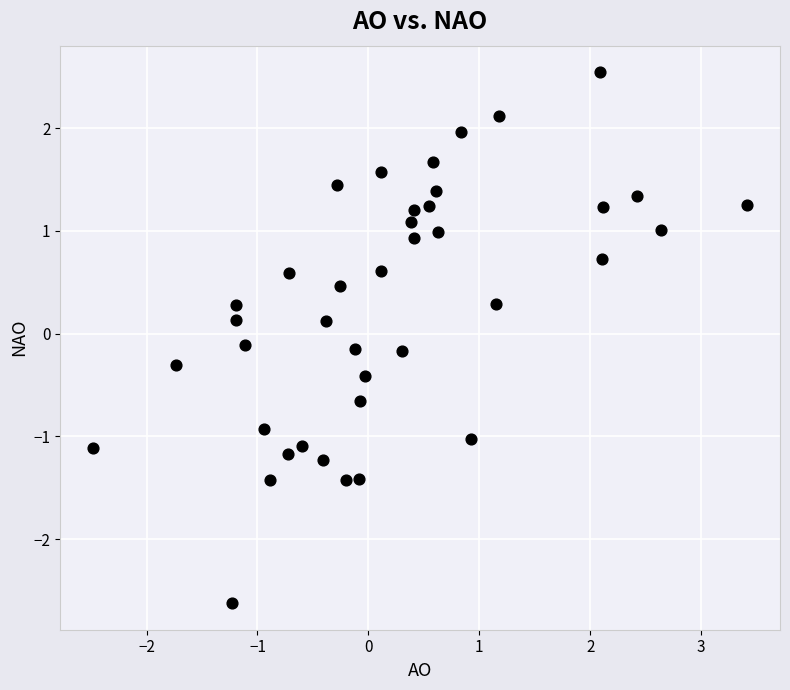

What is the range of Y values (max minus min)?

5.2